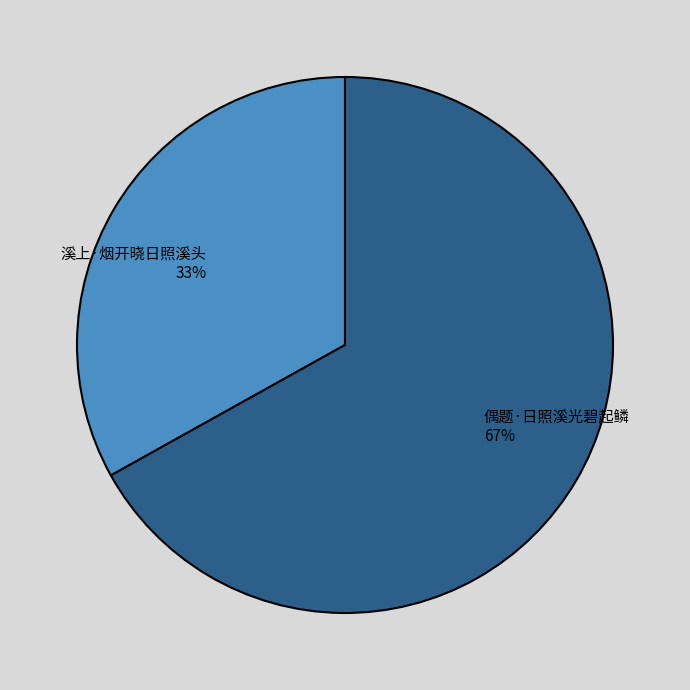

To the nearest percent, what portion does 溪上·烟开晓日照溪头 represent?

33%